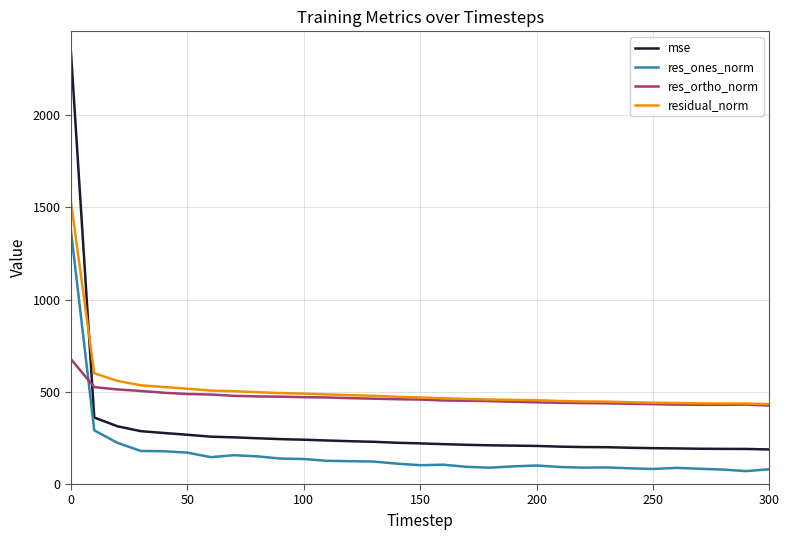

Which series has the largest range (max minus min)?

mse